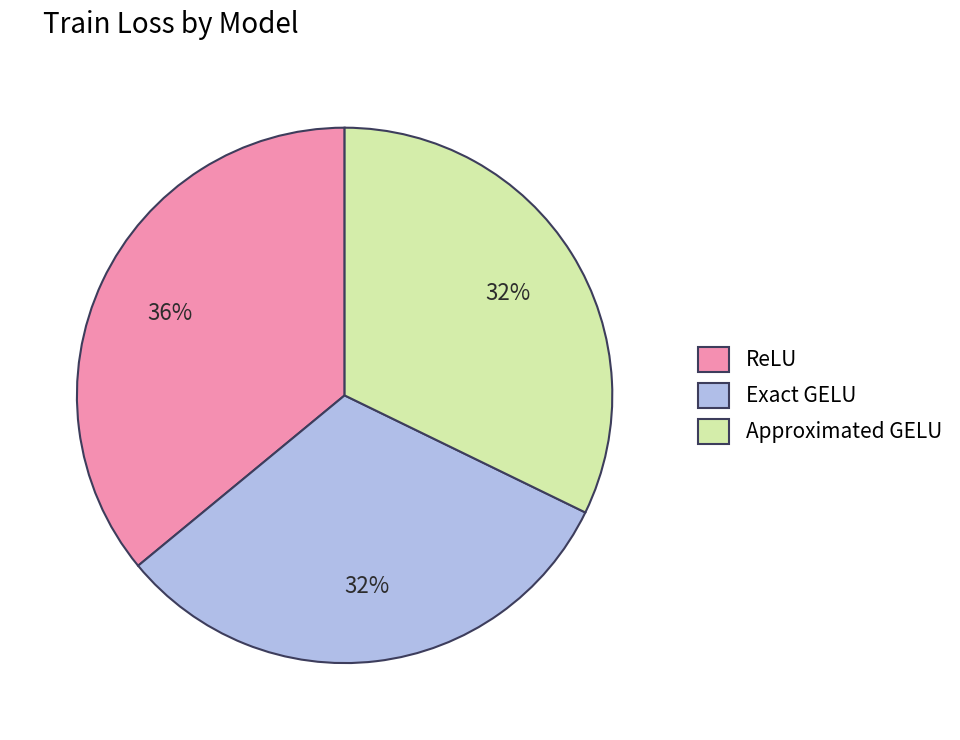

What percentage is the Approximated GELU slice, to the nearest percent?

32%